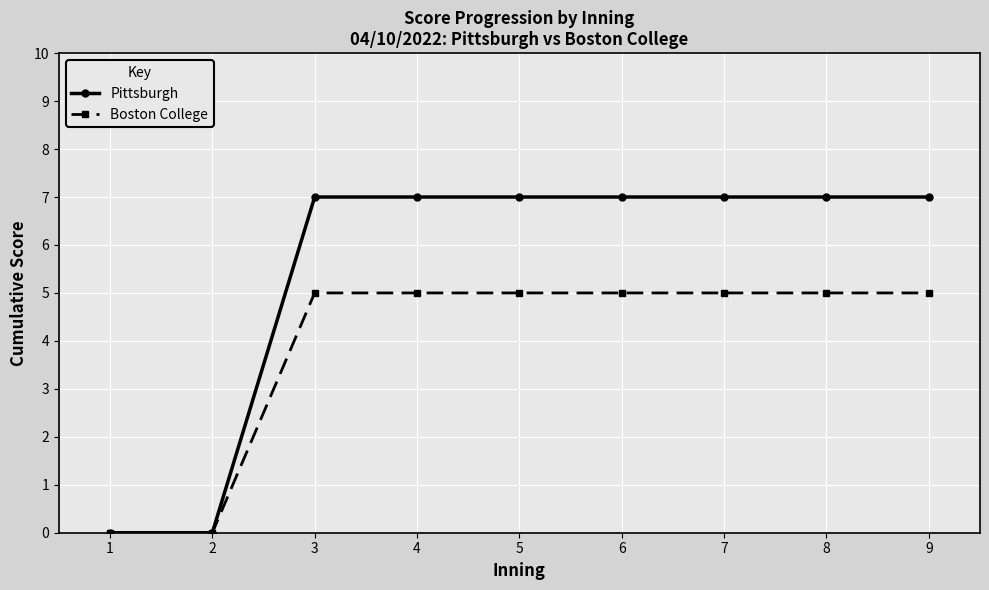

Between 2 and 5, which series saw the biggest shift?

Pittsburgh